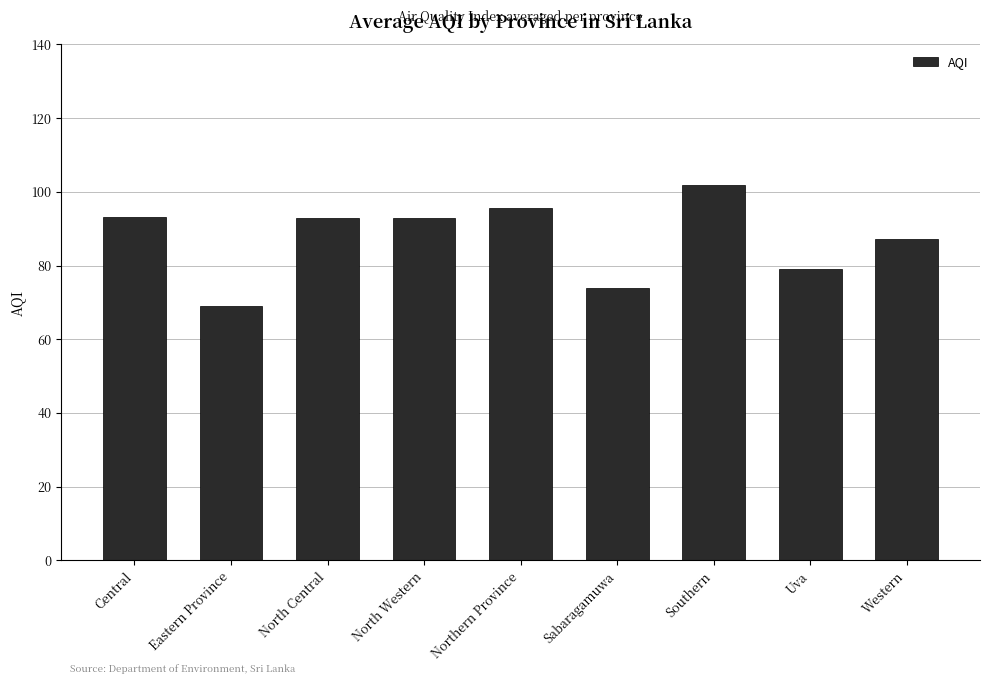

The value at Central is 93.3. True or false?

True